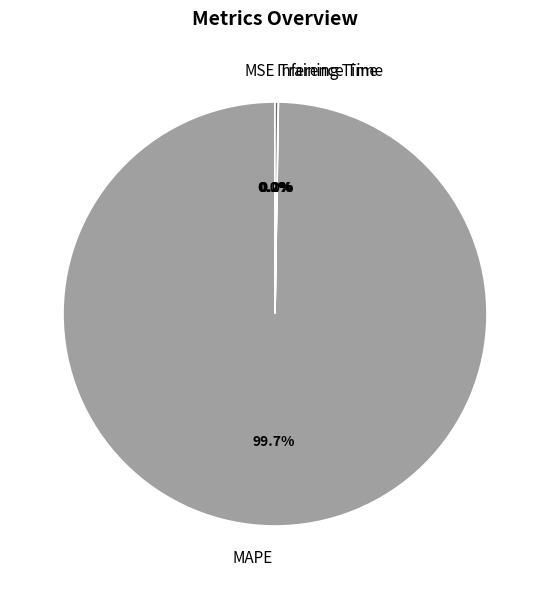

Which slice is the largest?

MAPE